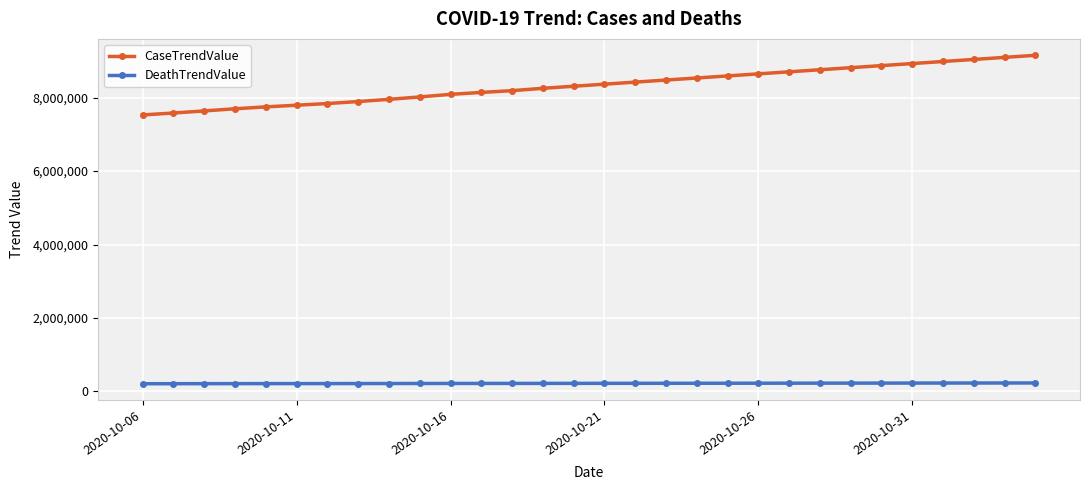

List the series in order of their overall mean, highest first.

CaseTrendValue, DeathTrendValue